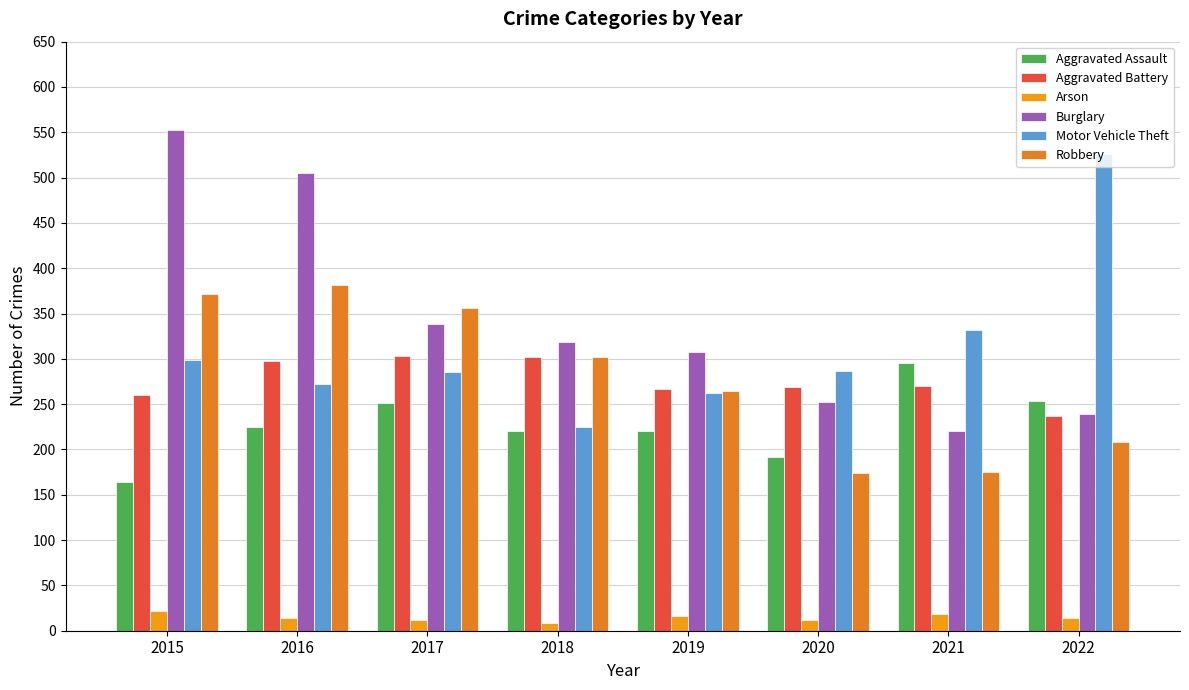

Which label corresponds to the largest value in the chart?

2015